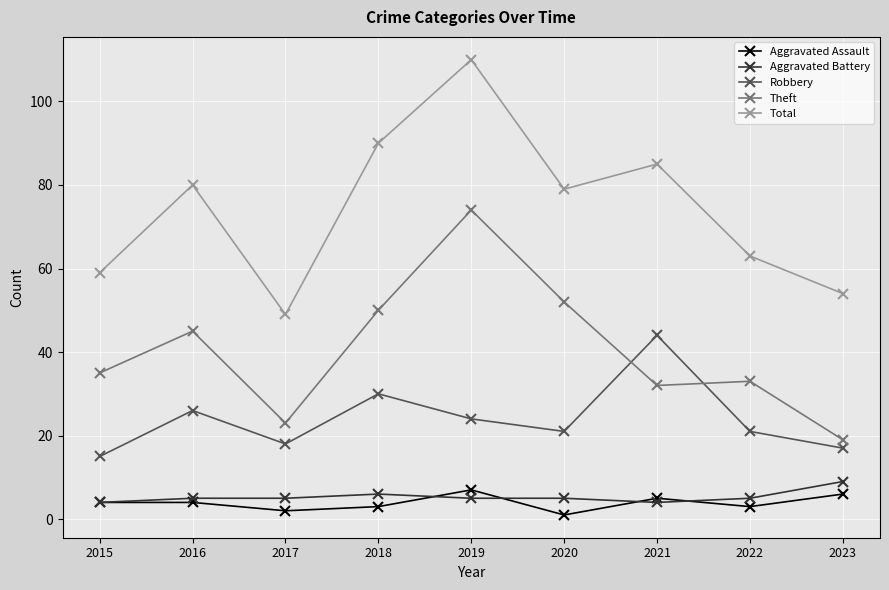

Reading left to right, list all the values displayed in this chart.

Aggravated Assault: 2015=4	2016=4	2017=2	2018=3	2019=7	2020=1	2021=5	2022=3	2023=6
Aggravated Battery: 2015=4	2016=5	2017=5	2018=6	2019=5	2020=5	2021=4	2022=5	2023=9
Robbery: 2015=15	2016=26	2017=18	2018=30	2019=24	2020=21	2021=44	2022=21	2023=17
Theft: 2015=35	2016=45	2017=23	2018=50	2019=74	2020=52	2021=32	2022=33	2023=19
Total: 2015=59	2016=80	2017=49	2018=90	2019=110	2020=79	2021=85	2022=63	2023=54